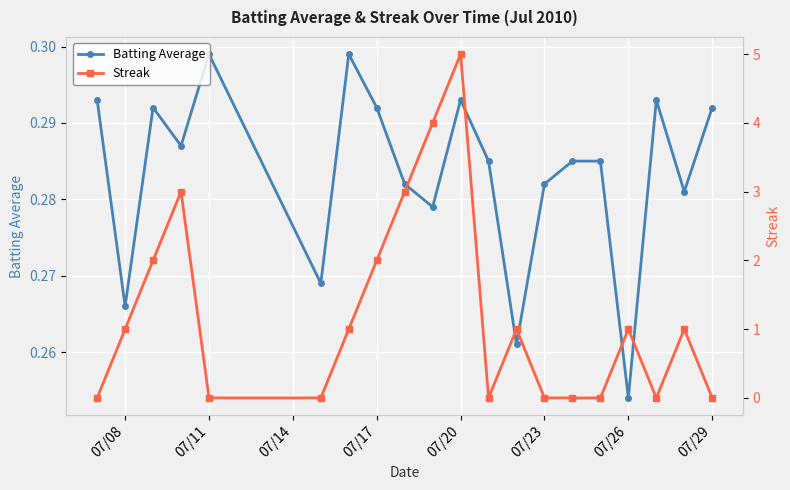

At how many categories does at least one series exceed 2?

4